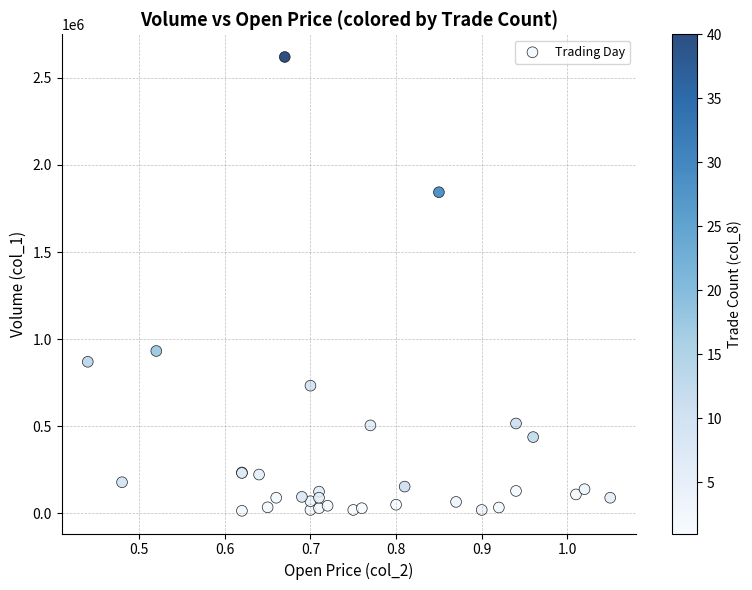

What Y value in the scatter plot is closest to 1317000?

932000